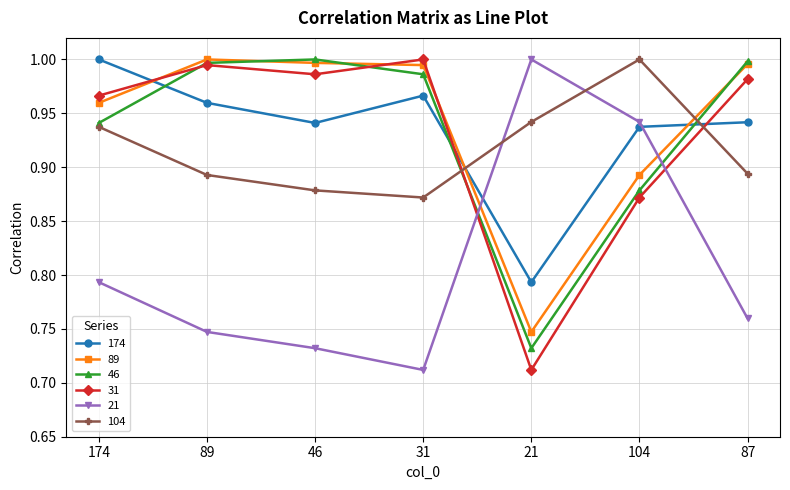

Count the 174 values in the range 0 to 1.

7